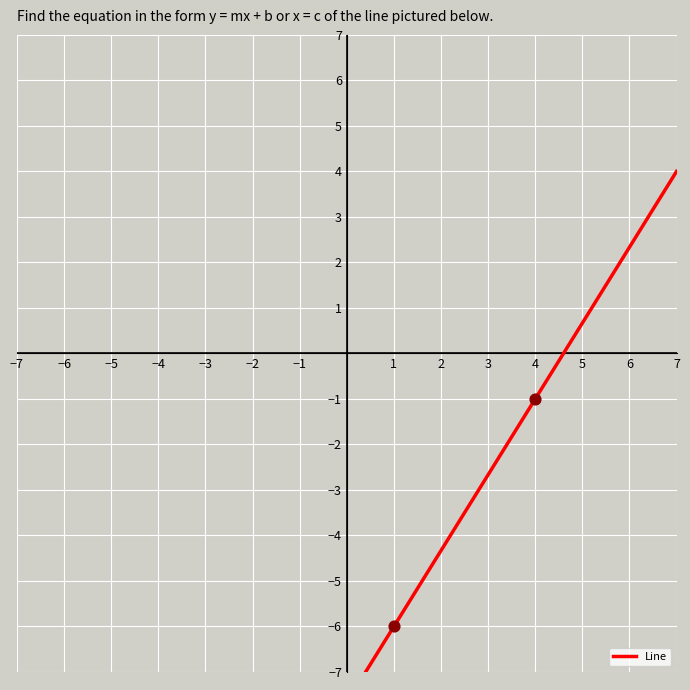

What is the range of Y values (max minus min)?

5